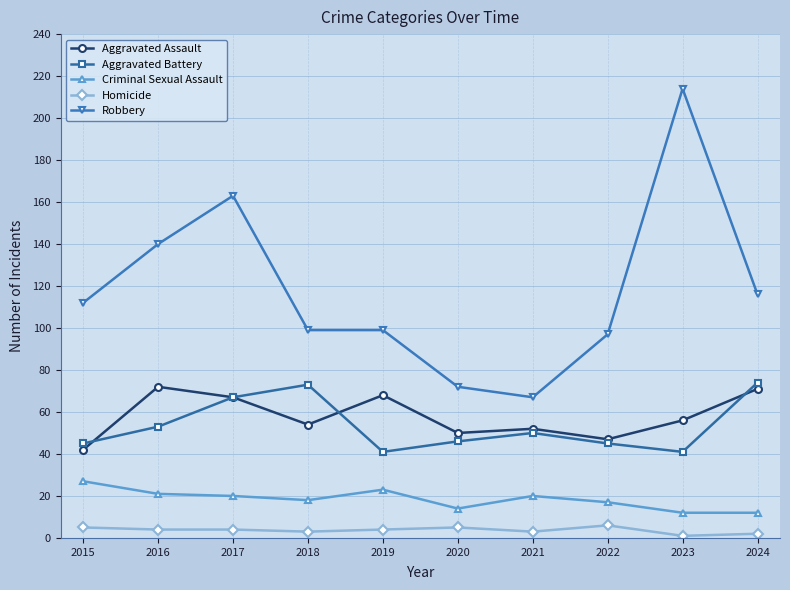

How many data points does each series have?

10